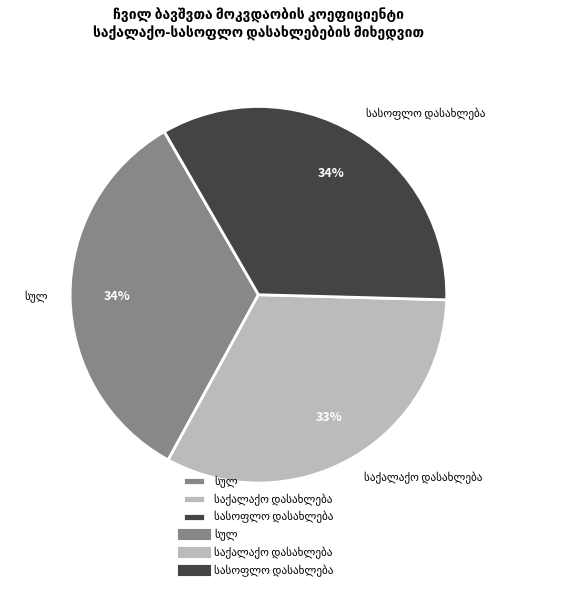

Is there a majority slice in this chart?

No